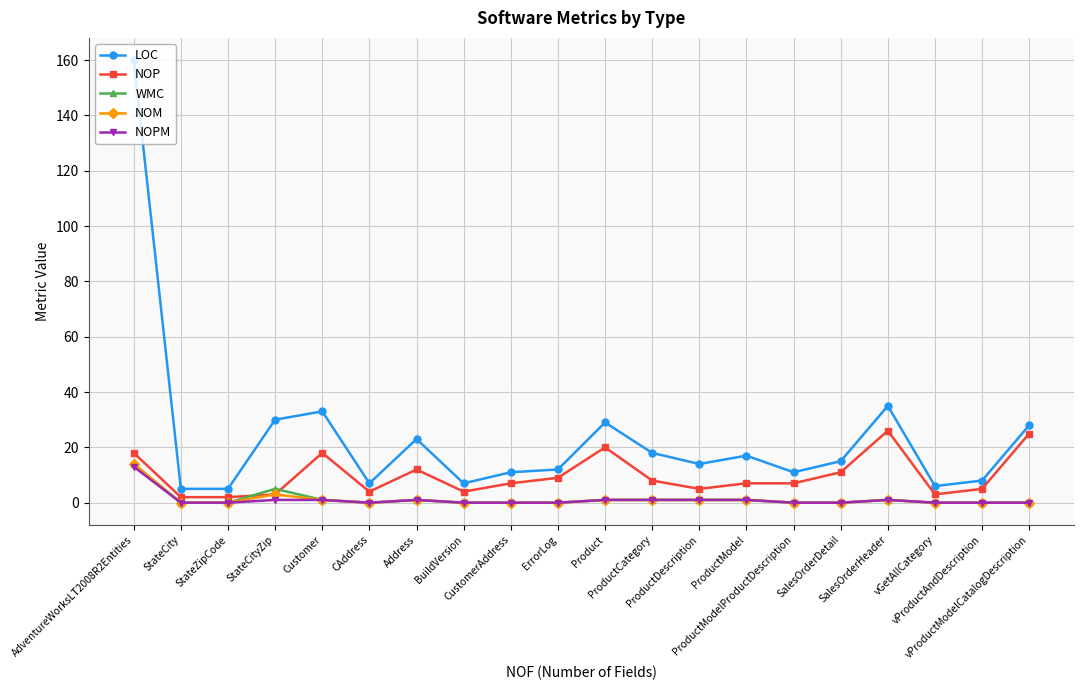

True or false: WMC has more than 0 points higher than both neighbors.

True